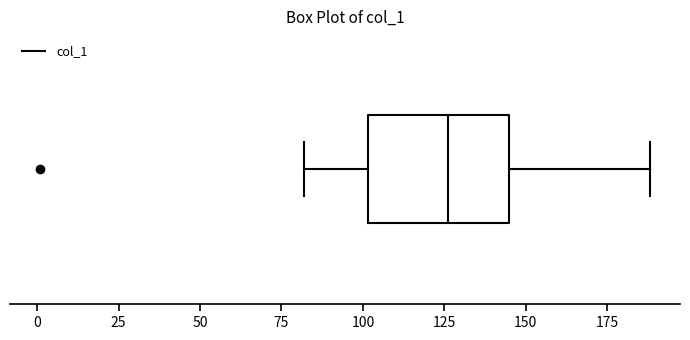

Where is the right edge of the box on the x-axis? The values are not printed on the chart, so give them approximately, as read against the axis.

145